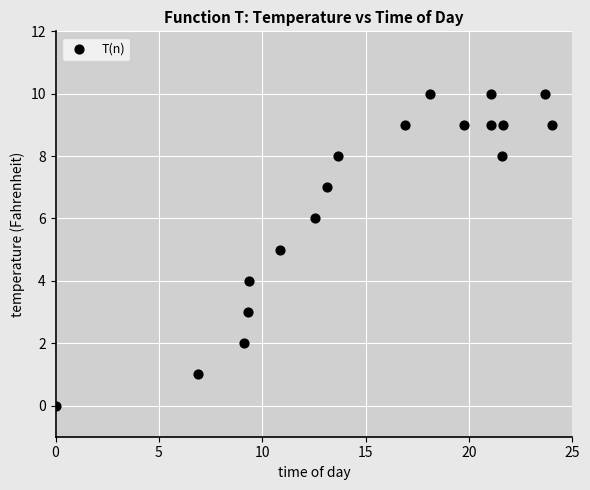

What is the range of Y values (max minus min)?

10